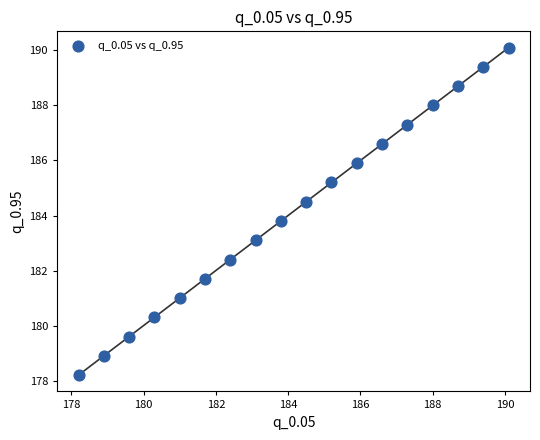

What is the range of Y values (max minus min)?

11.9